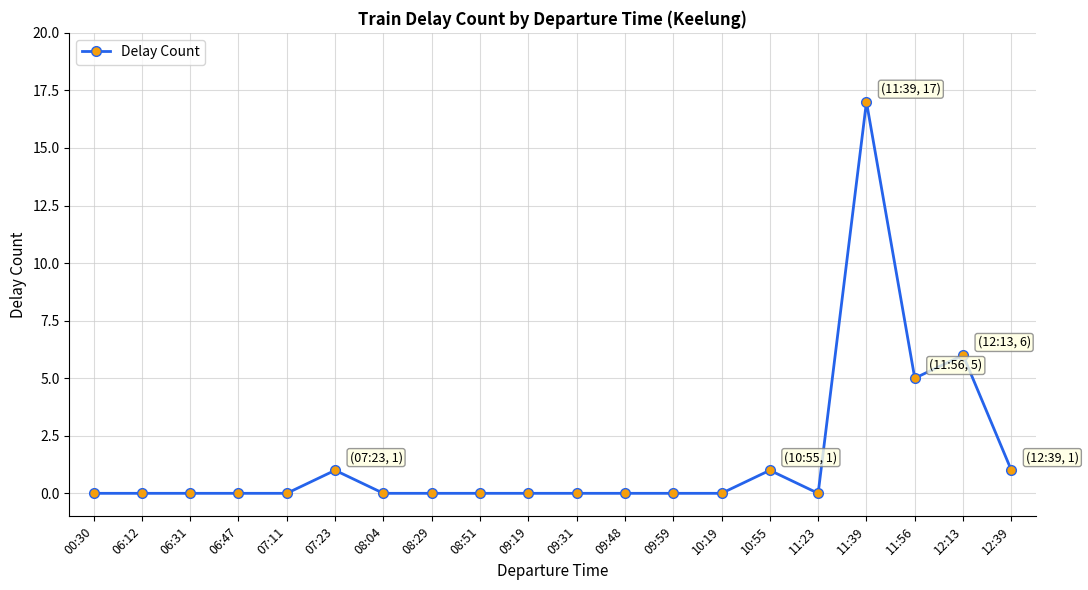

The chart shows a value of 0 at 08:51. True or false?

True